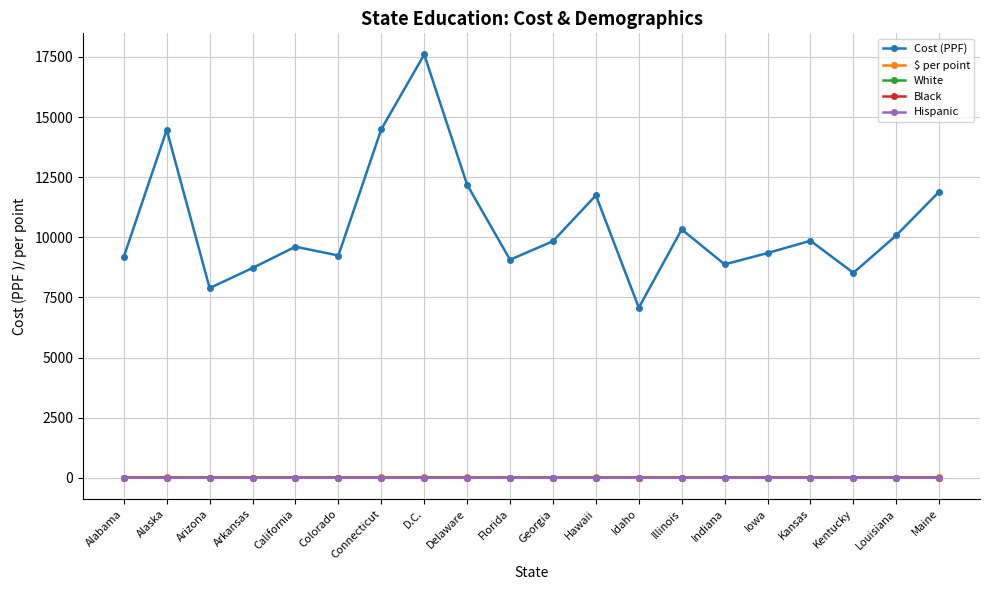

The Cost (PPF) series shows 12851.2 at Alabama. True or false?

False